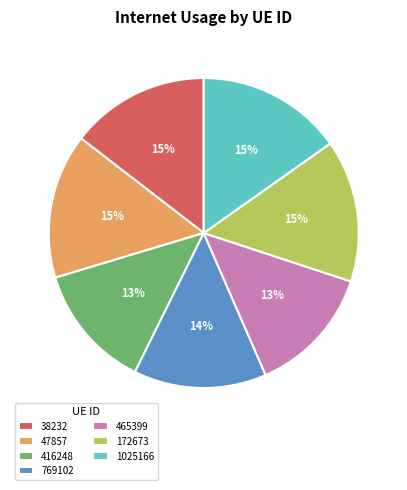

Is there a majority slice in this chart?

No